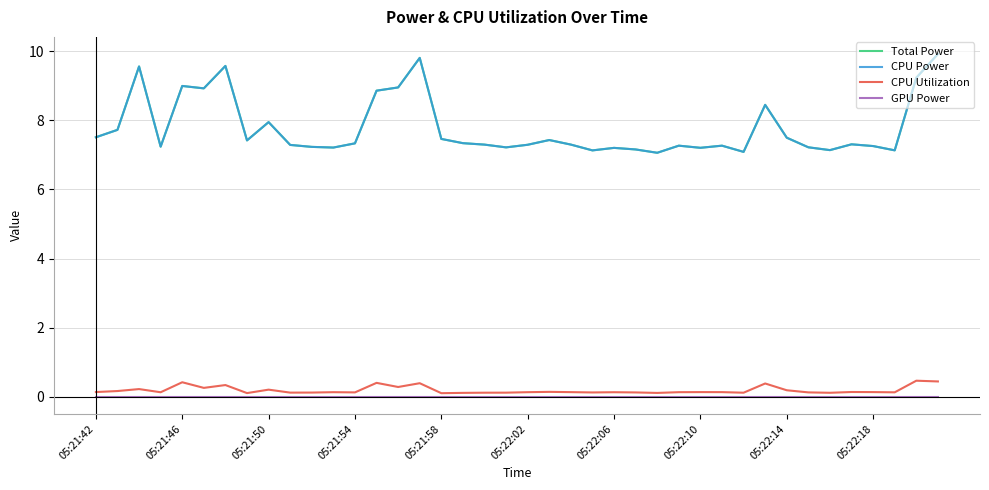

At how many categories does at least one series exceed 7?

40